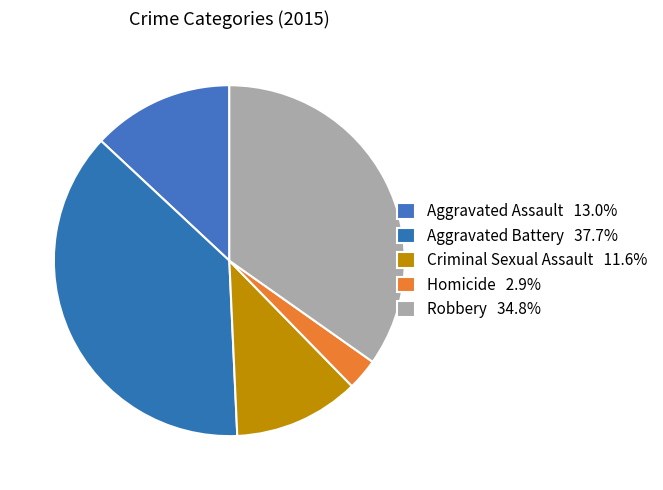

How many segments does this pie chart have?

5